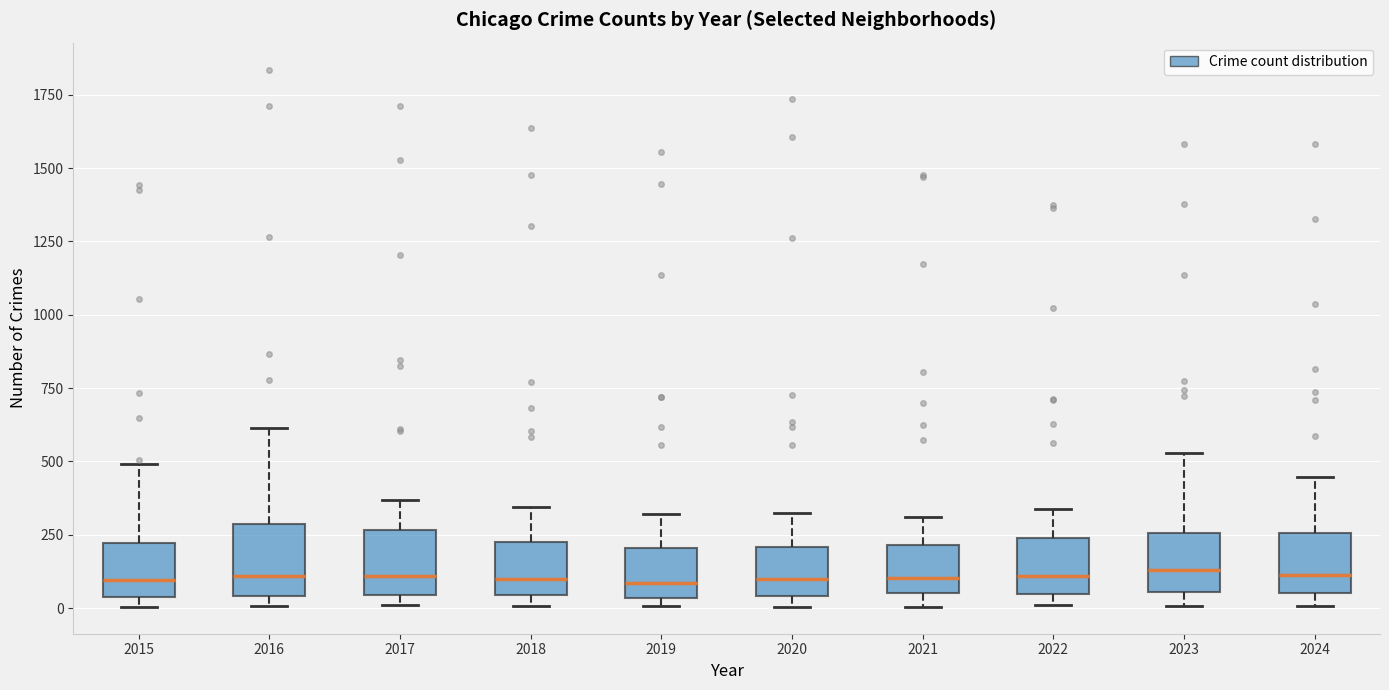

Reading left to right, transcribe this box plot: for each box, give where its median line is, the range the box spans, and where its two whiskers end, as read against the y-axis. The values are not printed on the chart, so give them approximately, as read against the axis.

2015: median 100, box 50 to 200, whiskers 0 to 500
2016: median 100, box 50 to 300, whiskers 0 to 600
2017: median 100, box 50 to 250, whiskers 0 to 350
2018: median 100, box 50 to 250, whiskers 0 to 350
2019: median 100, box 50 to 200, whiskers 0 to 300
2020: median 100, box 50 to 200, whiskers 0 to 300
2021: median 100, box 50 to 200, whiskers 0 to 300
2022: median 100, box 50 to 250, whiskers 0 to 350
2023: median 150, box 50 to 250, whiskers 0 to 550
2024: median 100, box 50 to 250, whiskers 0 to 450